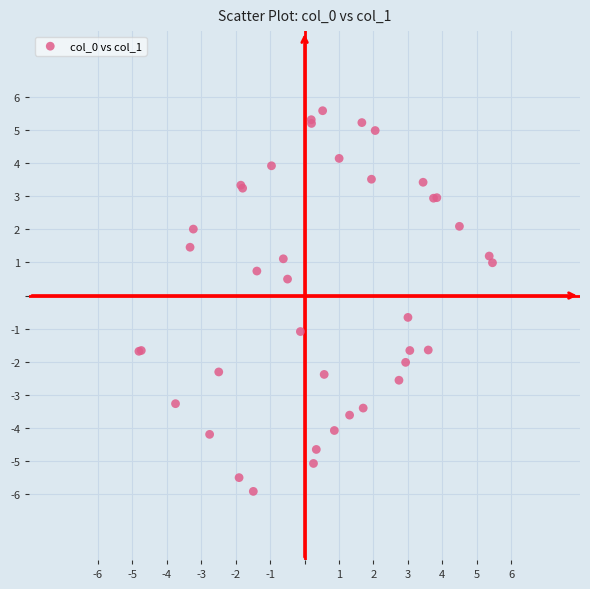

What Y value in the scatter plot is closest to 0?

0.5